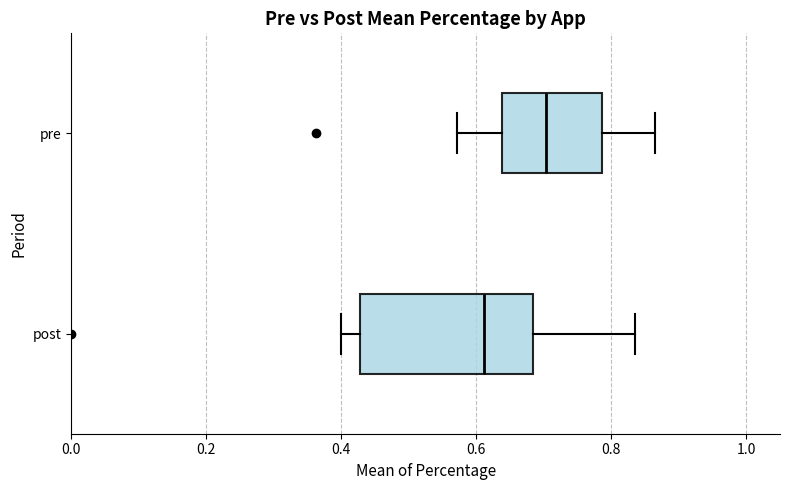

Which box's median line is the furthest to the right?

pre